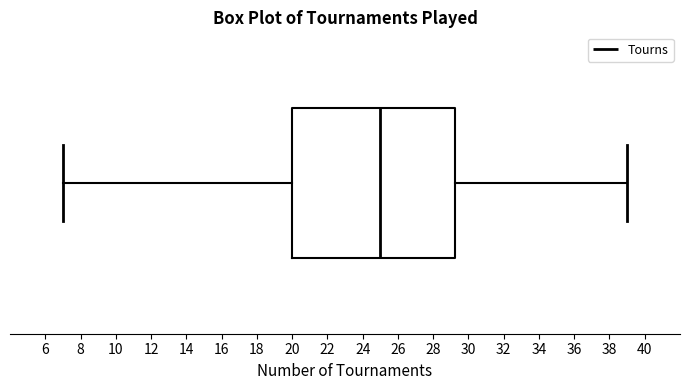

Where does the median line of the box sit on the x-axis? The values are not printed on the chart, so give them approximately, as read against the axis.

25.0